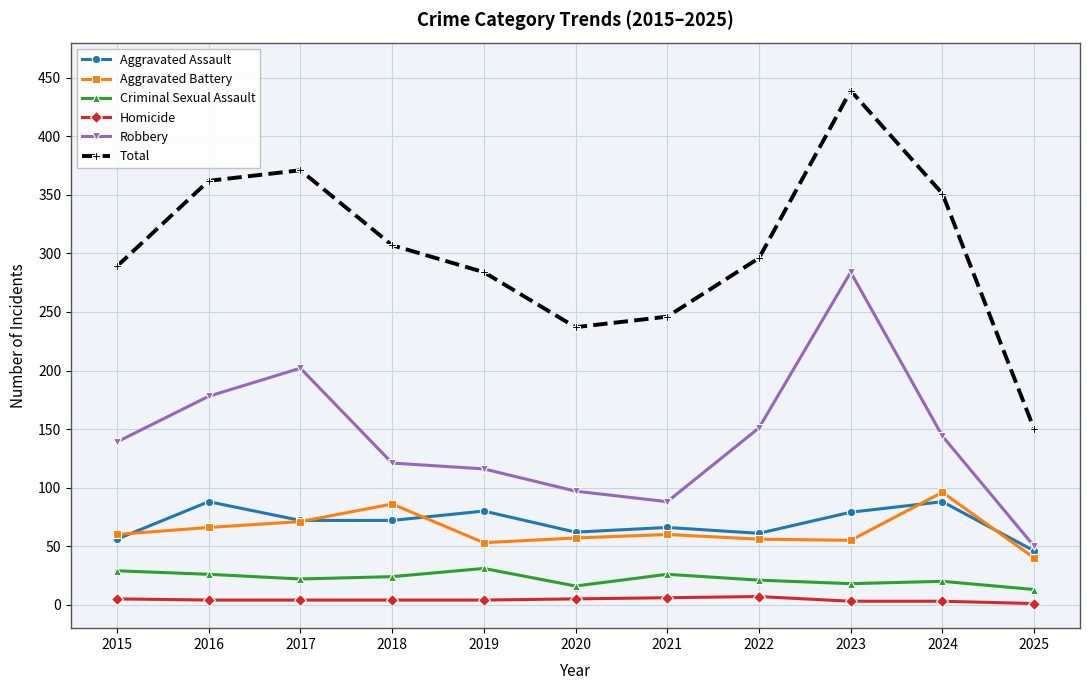

Where is the first local maximum for Aggravated Assault?

2016